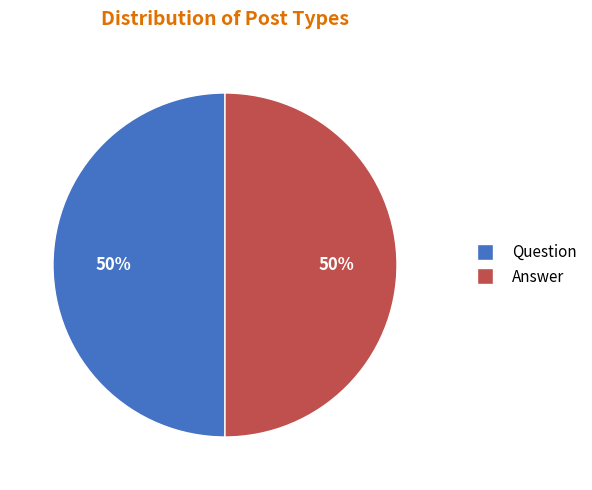

How many slices are in this pie chart?

2